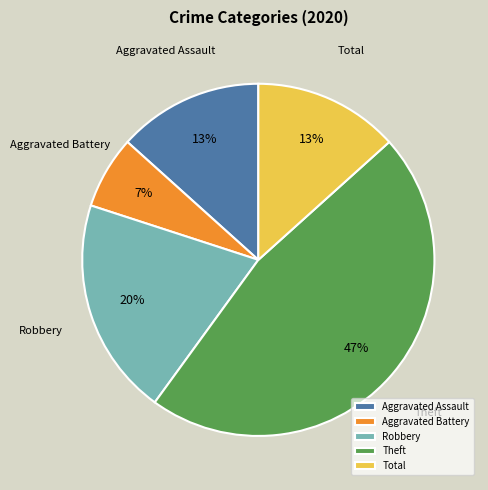

True or false: Theft accounts for 38% of the total.

False